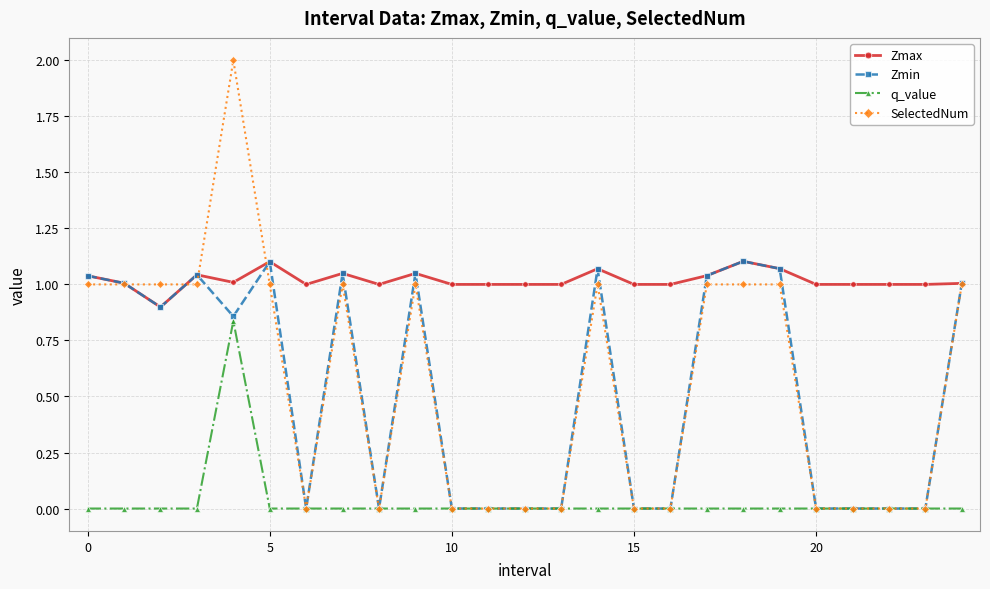

What is the greatest value displayed?

2.0